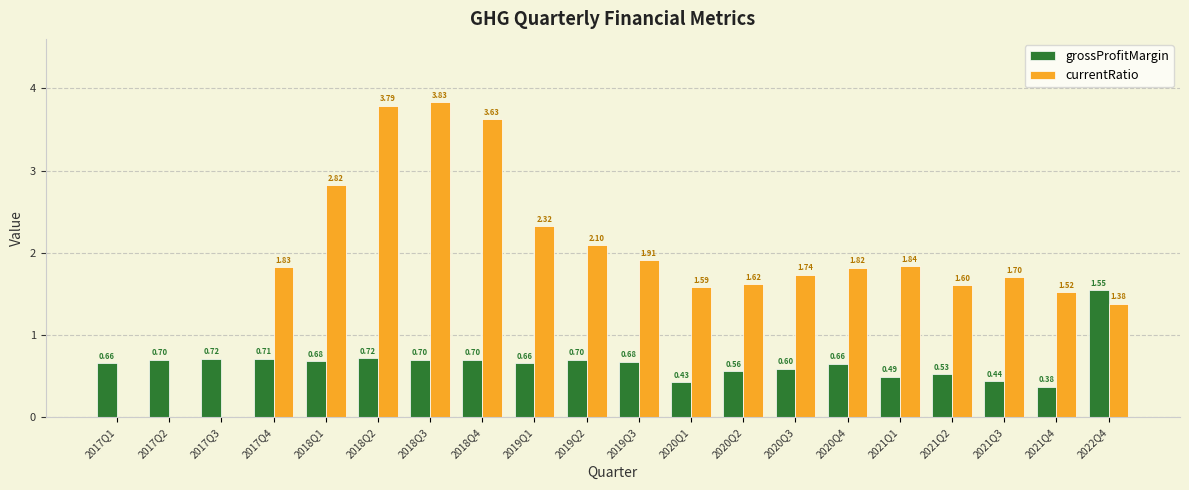

What is the sum of the grossProfitMargin values at 2020Q1 and 2018Q3?

1.1